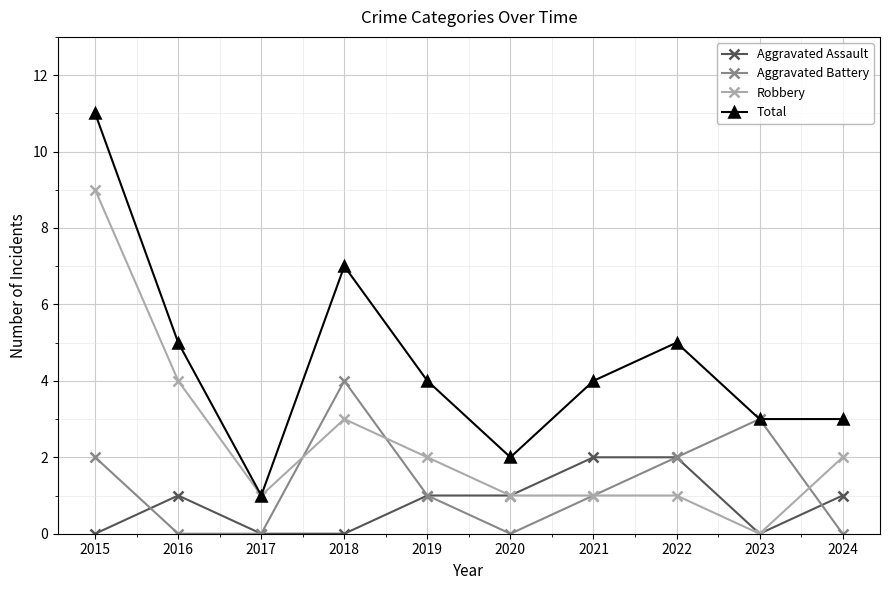

How many Total values are between 3 and 5?

6